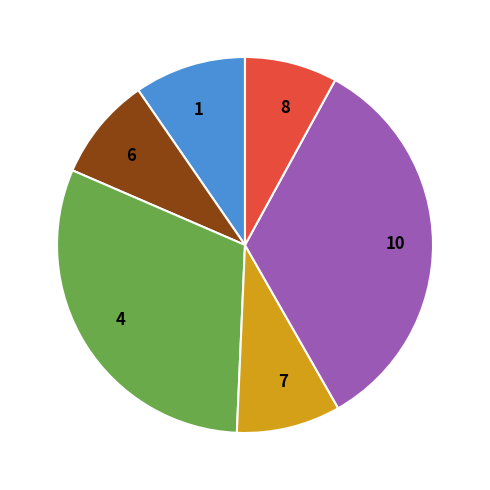

Does any single category account for the majority?

No